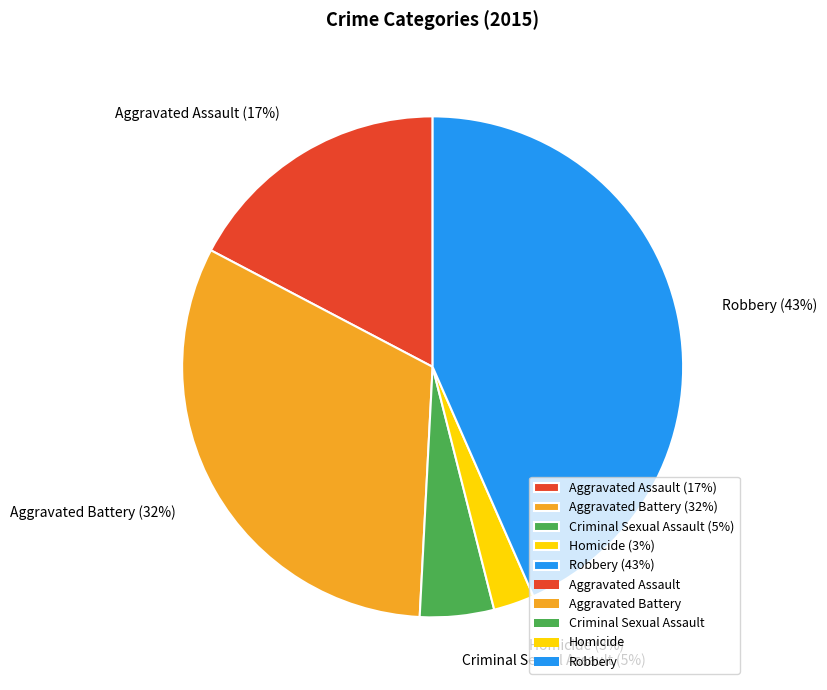

Which slice is the largest?

Robbery